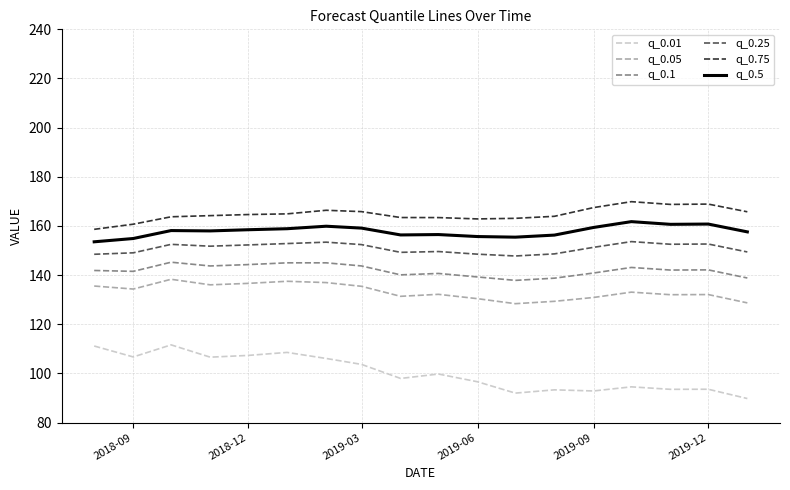

Which series has the largest total across all categories?

q_0.75